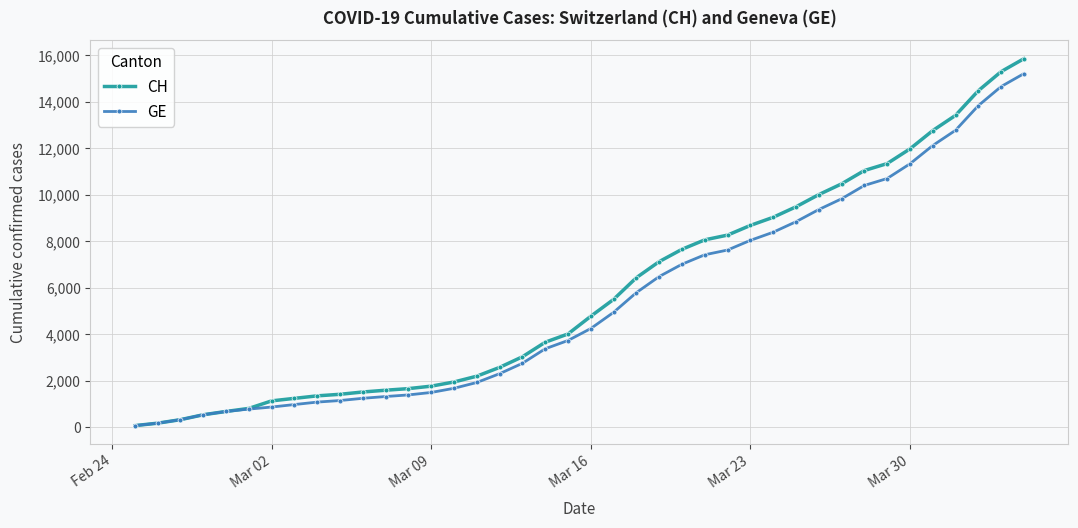

At how many categories does at least one series exceed 11720?

6